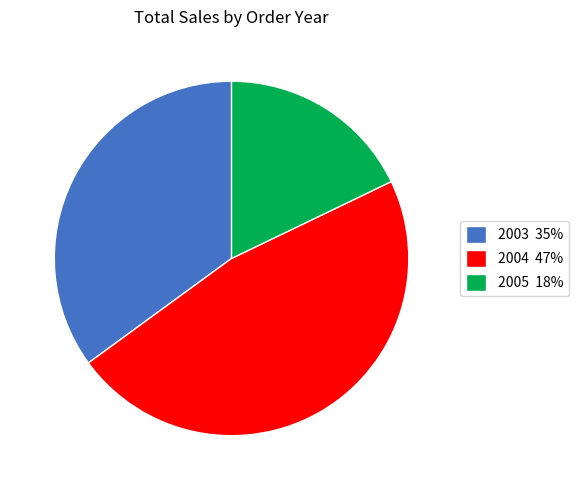

Count the number of slices in the pie.

3